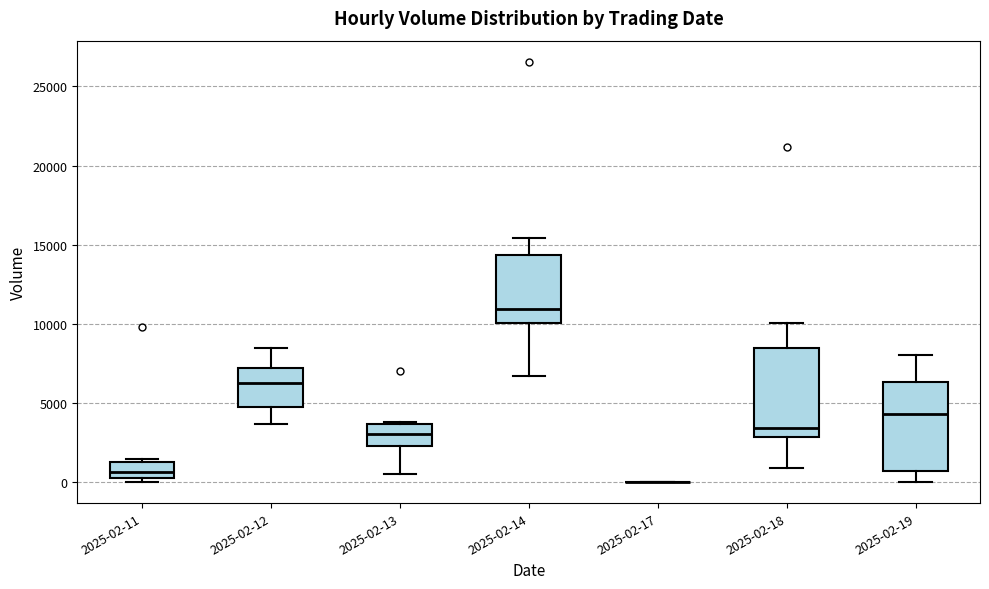

Where does the lower whisker of the box for 2025-02-14 end on the y-axis? The values are not printed on the chart, so give them approximately, as read against the axis.

6500